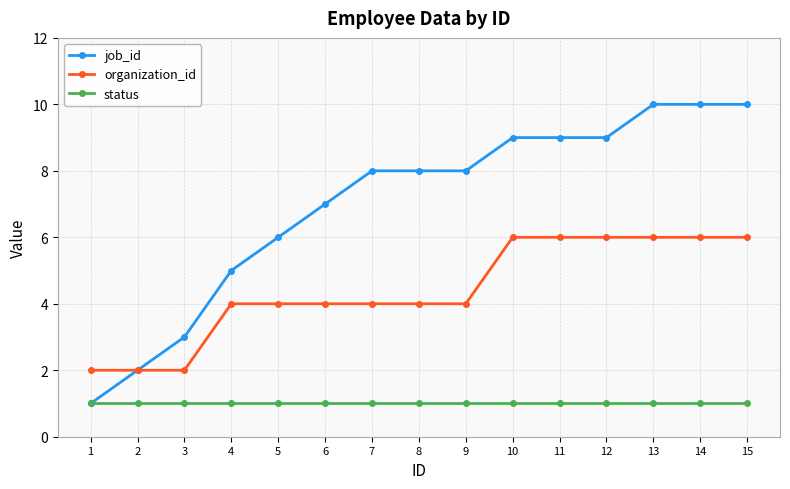

Is the value of job_id at 7 greater than the value of organization_id at 4?

Yes